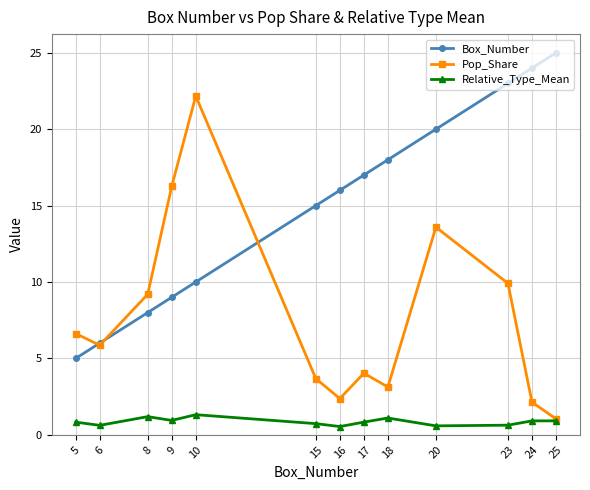

At which category is the sum across all series the highest?

20